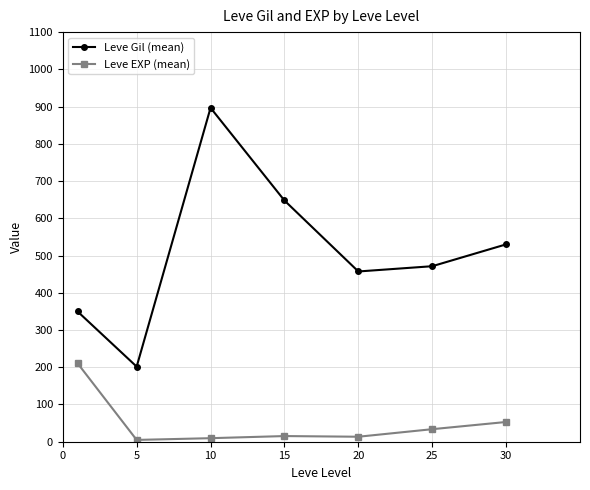

List the series in order of their overall mean, highest first.

Leve Gil (mean), Leve EXP (mean)